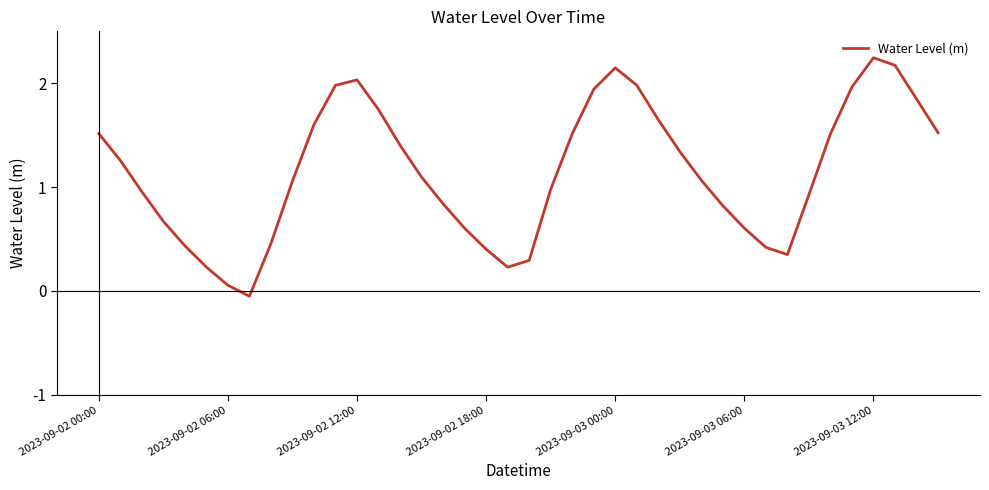

Which label corresponds to the largest value in the chart?

2023-09-03 12:00